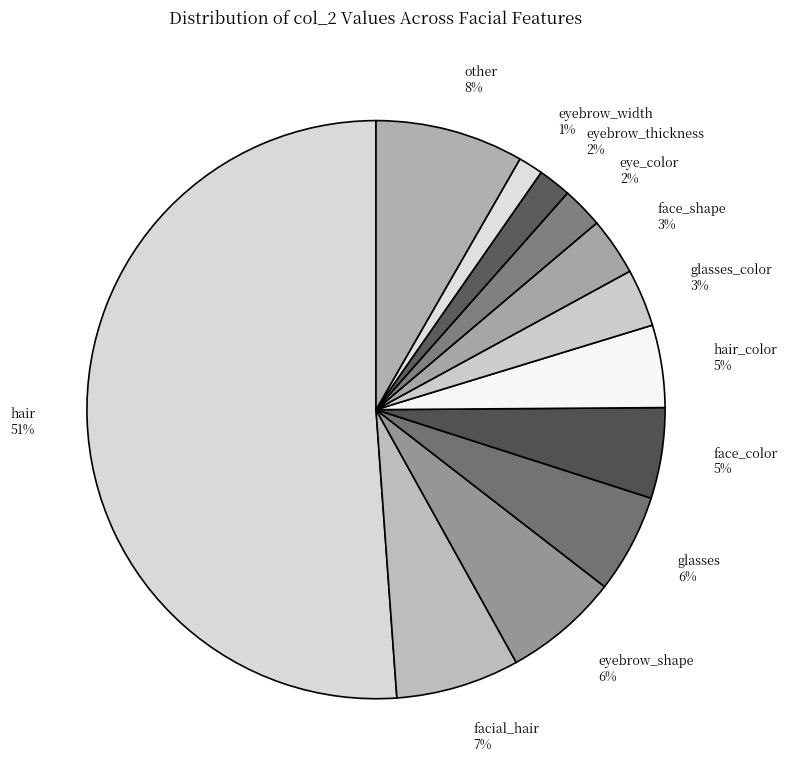

Is it true that glasses 6% is 1% of the pie?

False